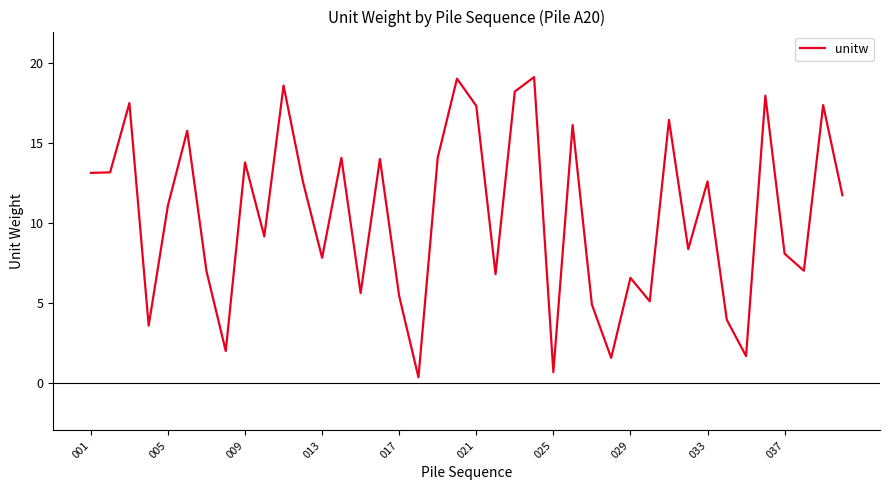

What is the difference between the maximum and minimum values?

18.8